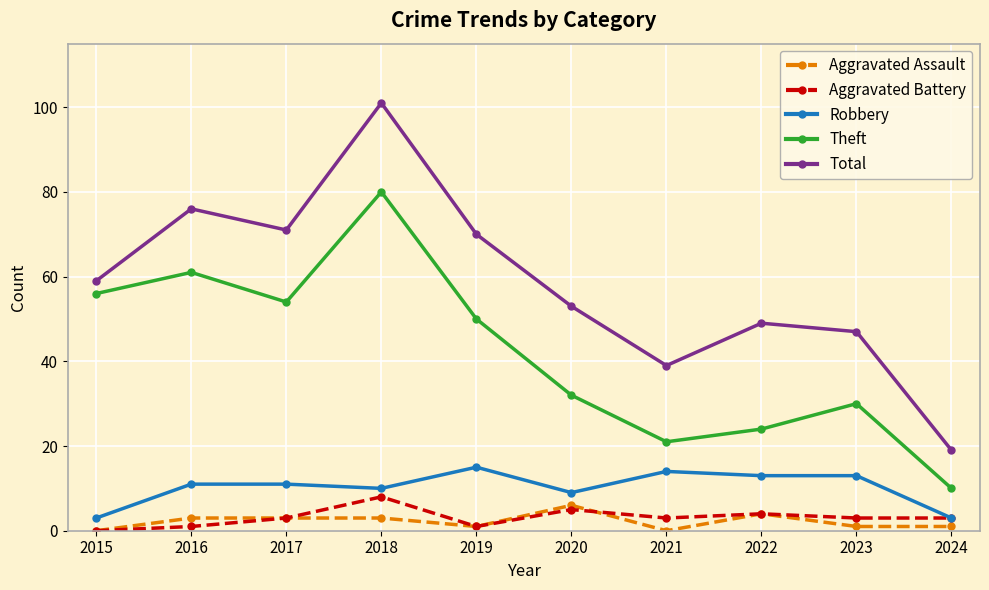

What is the highest value of the Total series?

101